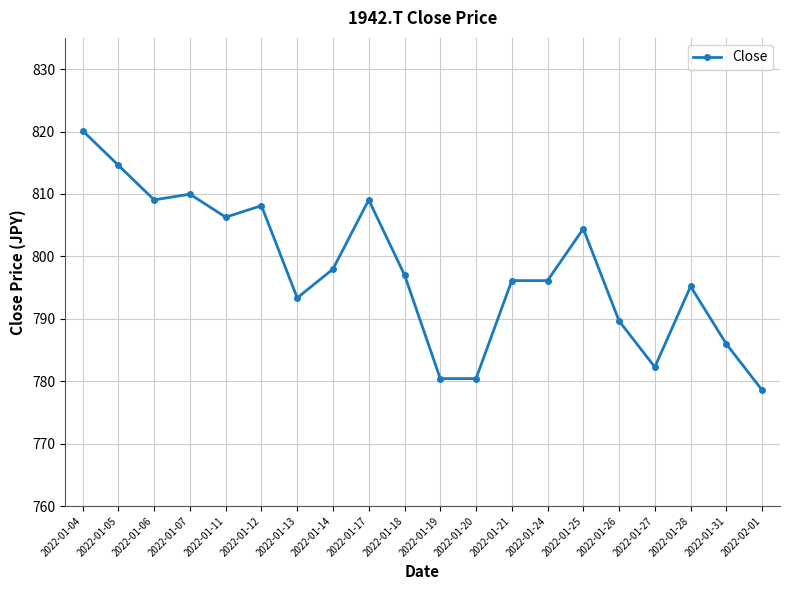

What is the sum of all values?

15954.6